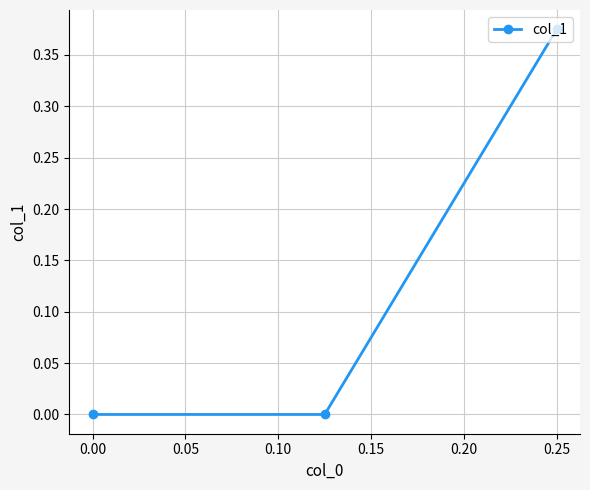

What is the difference between the maximum and minimum values?

0.4